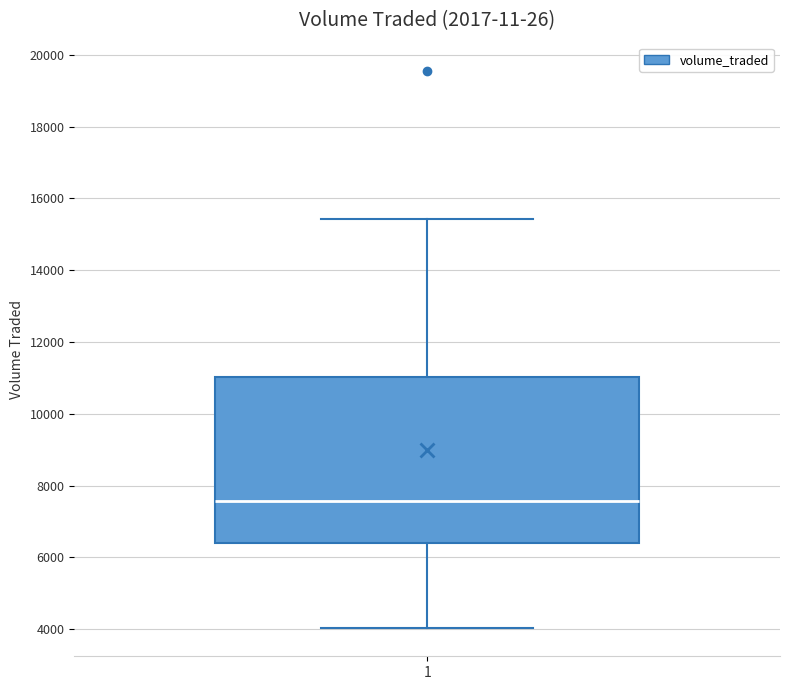

Read this box plot against the y-axis: the position of the median line, the range covered by the box, and the ends of both whiskers. The values are not printed on the chart, so give them approximately, as read against the axis.

median 7600, box 6400 to 11000, whiskers 4000 to 15400